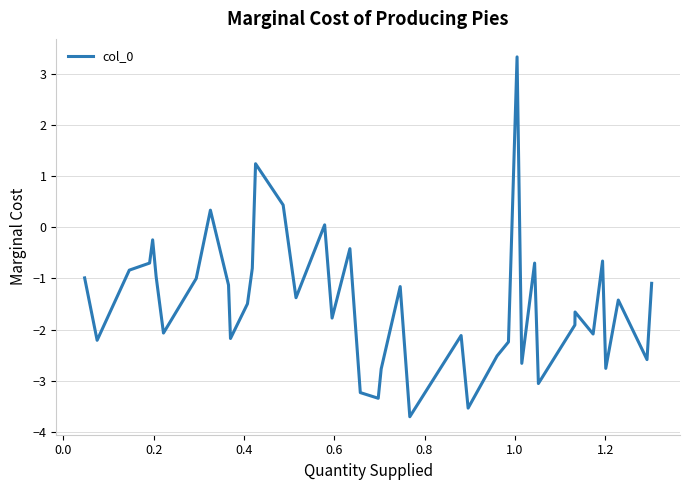

What is the smallest value displayed?

-3.7